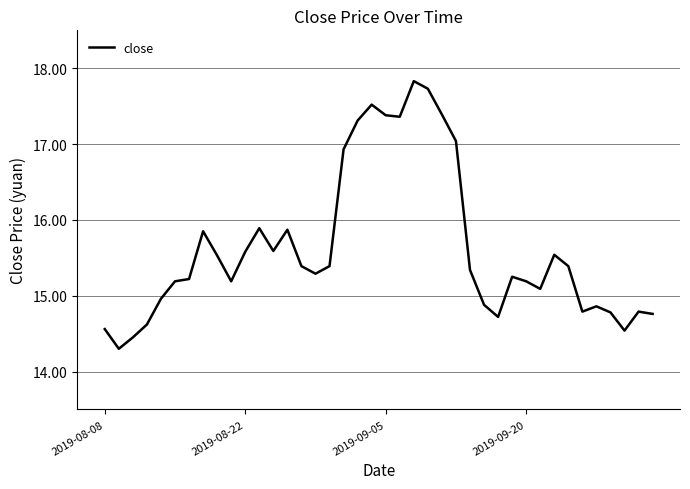

Does the chart display data point markers on the line(s)?

No